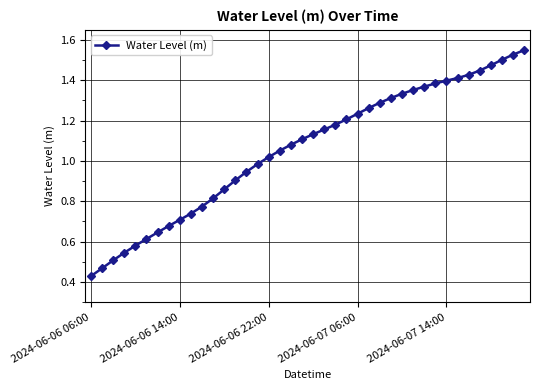

What is the sum of all values?

42.4